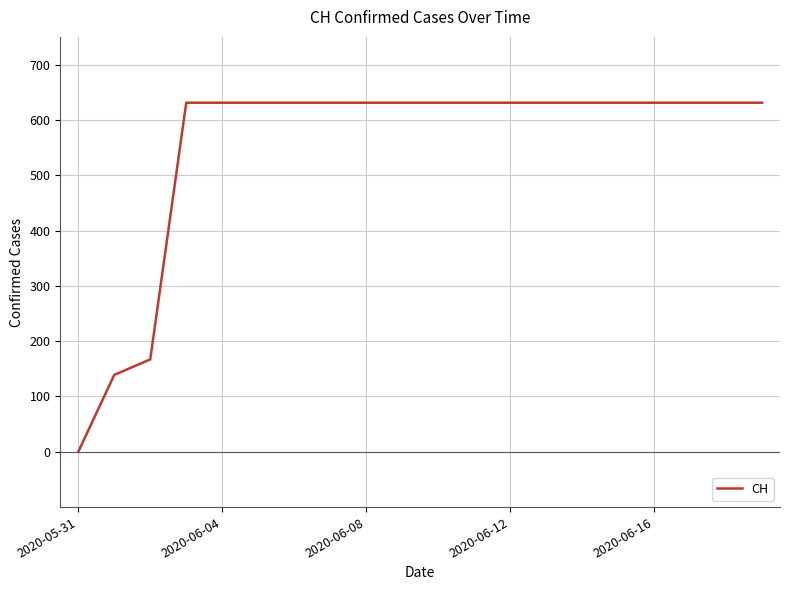

What is the greatest value displayed?

631